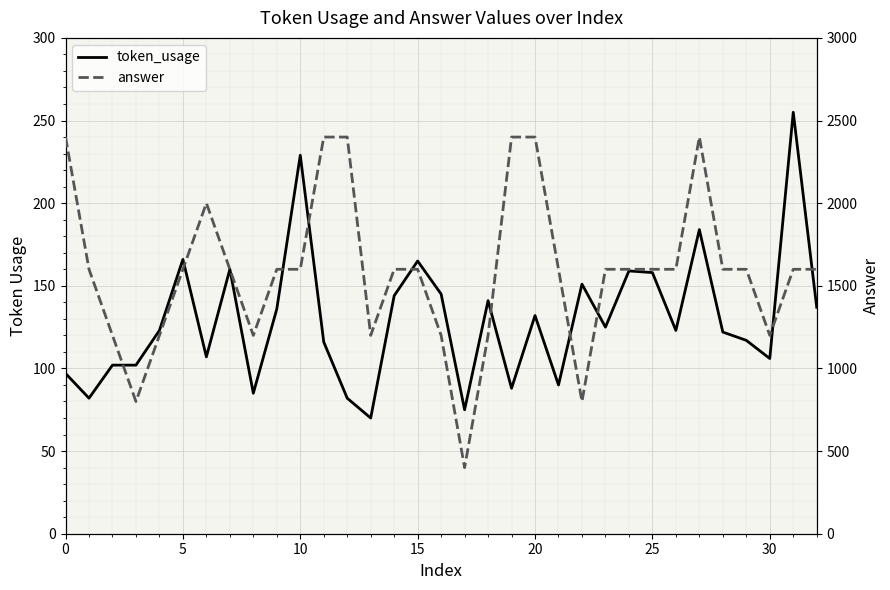

True or false: answer and token_usage intersect in this chart.

False